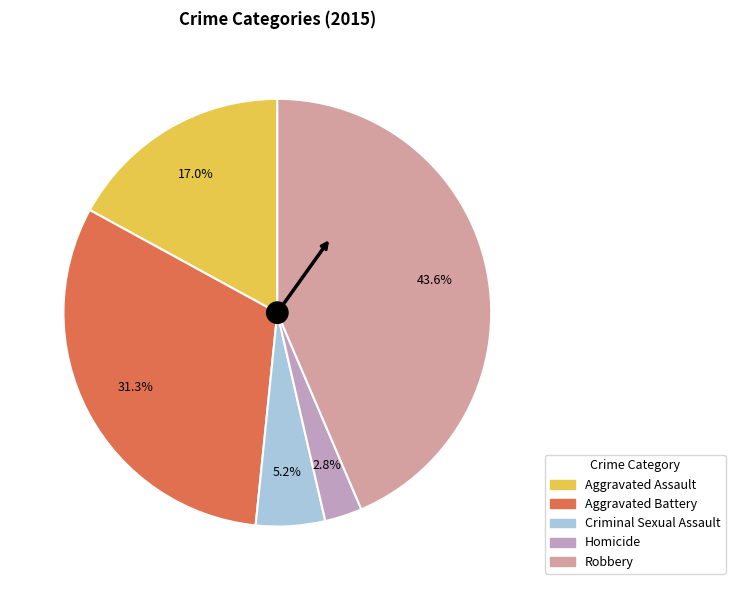

What percentage is the Aggravated Assault slice, to the nearest percent?

17%